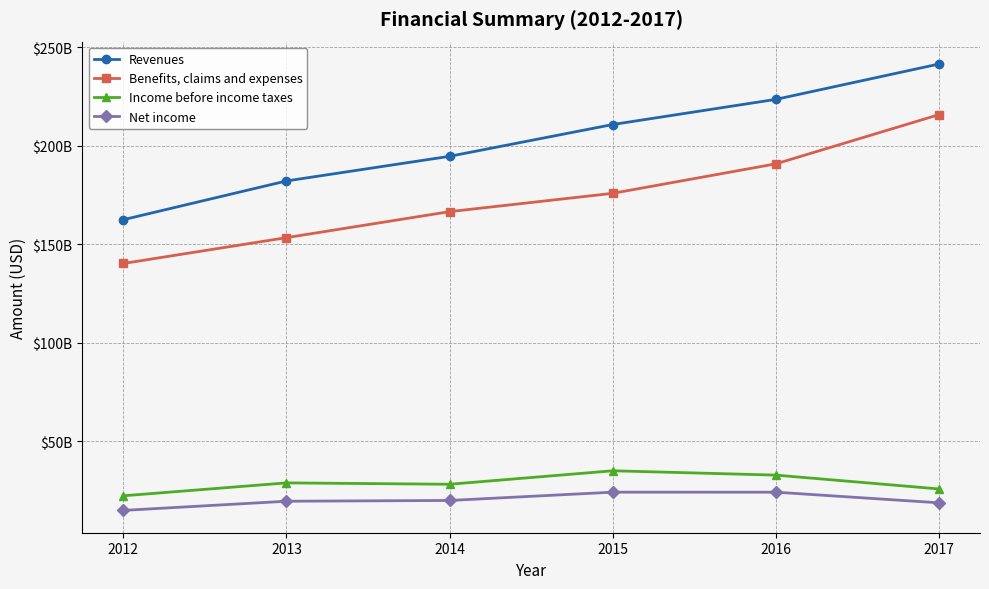

What is the sum of all Income before income taxes values?

172536000000